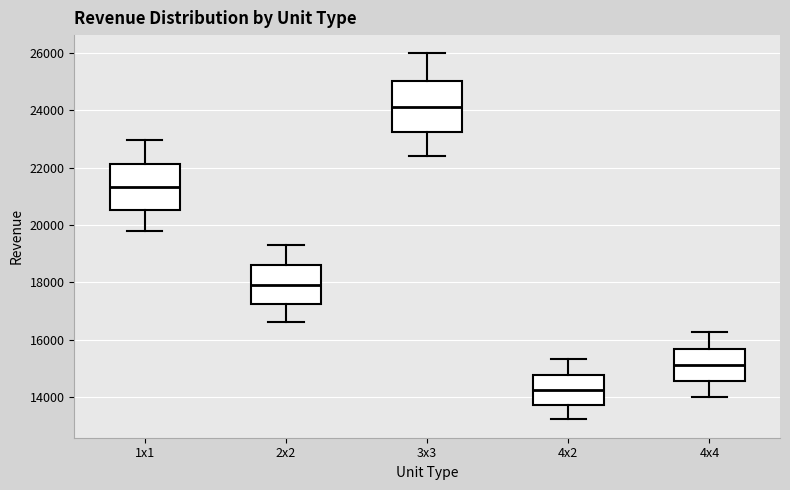

Which box has the highest median line?

3x3